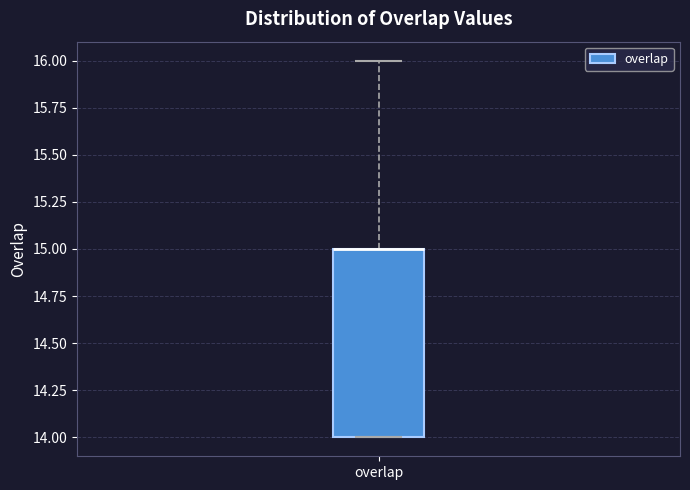

Transcribe this box plot: give where the median line is, the range the box spans, and where the two whiskers end, as read against the y-axis. The values are not printed on the chart, so give them approximately, as read against the axis.

median 15 (drawn on the box's upper edge), box 14 to 15, whiskers 14 to 16